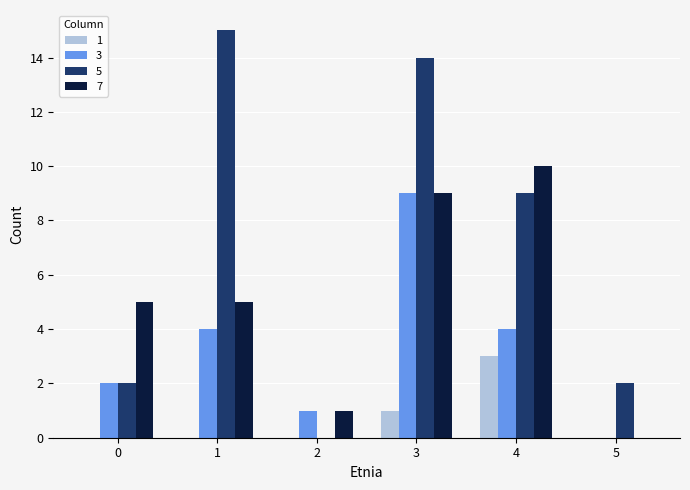

The value of 1 at 0 is 0. True or false?

True